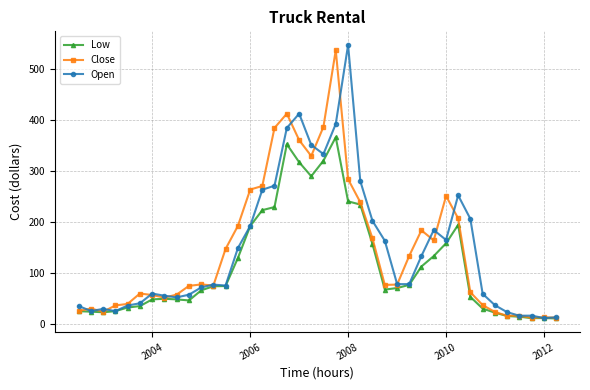

What are all the series names shown in the legend?

Low, Close, Open